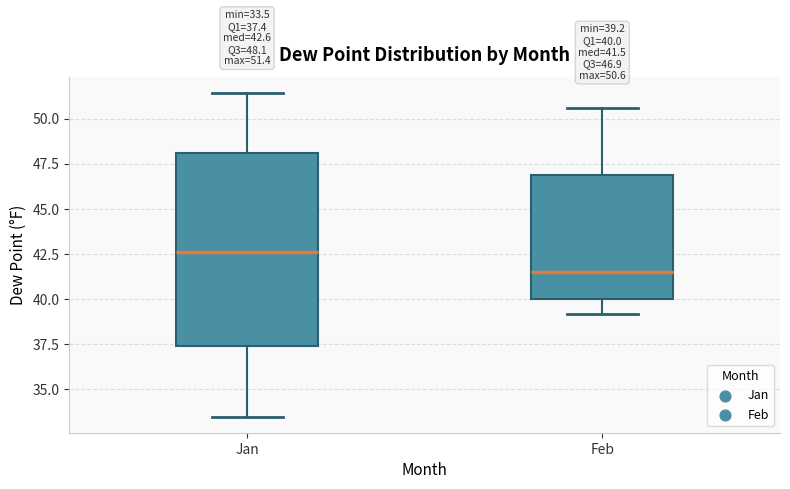

Which box is the tallest, from its lower edge to its upper edge?

Jan